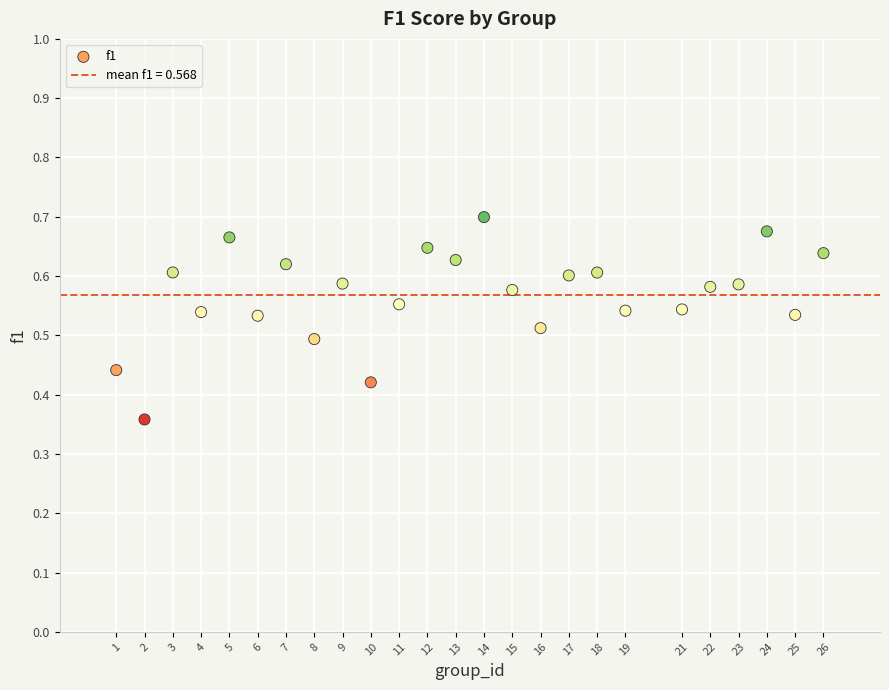

What is the range of Y values (max minus min)?

0.3